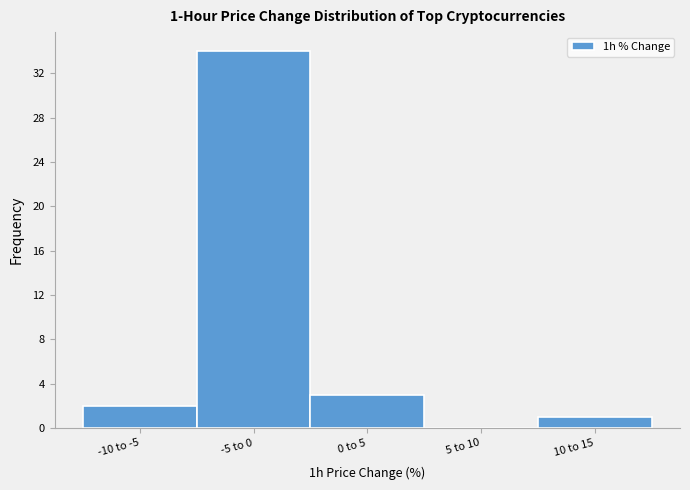

Reading left to right, extract all data points from this chart.

-10 to -5=2	-5 to 0=34	0 to 5=3	5 to 10=0	10 to 15=1